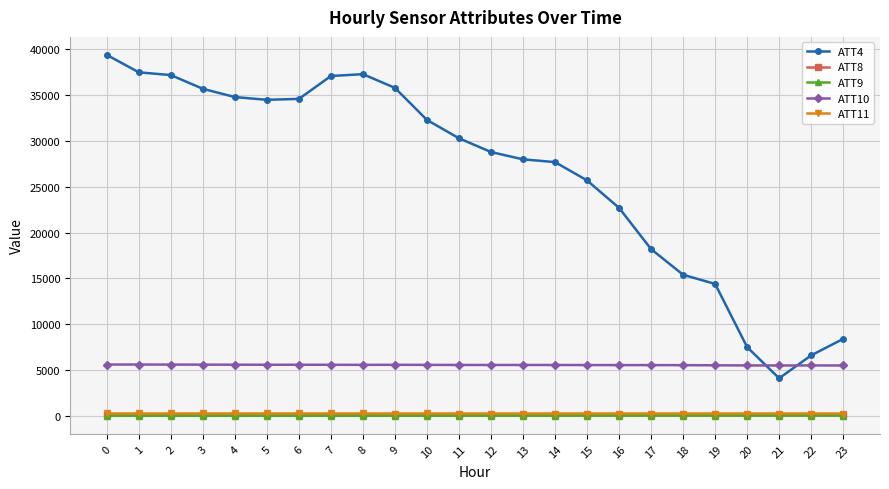

What is the value of the ATT10 point at the 3rd from the left?

5594.6